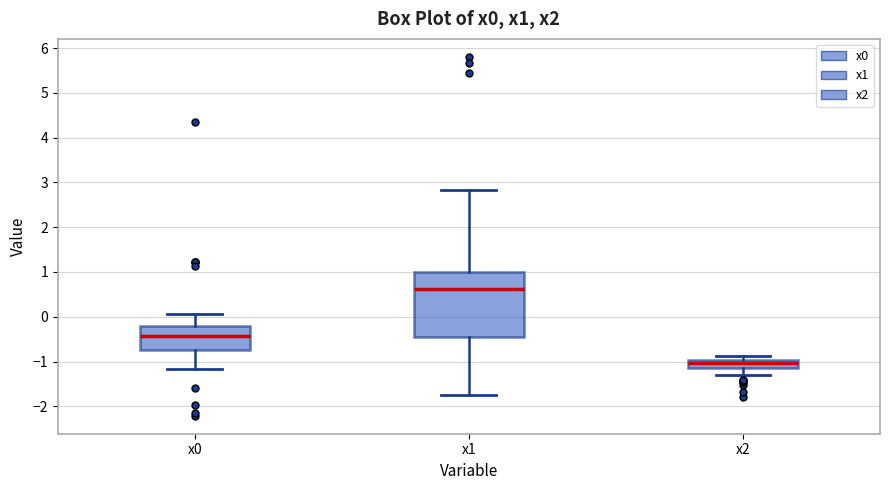

Where is the lower edge of the box for x2 on the y-axis? The values are not printed on the chart, so give them approximately, as read against the axis.

-1.1